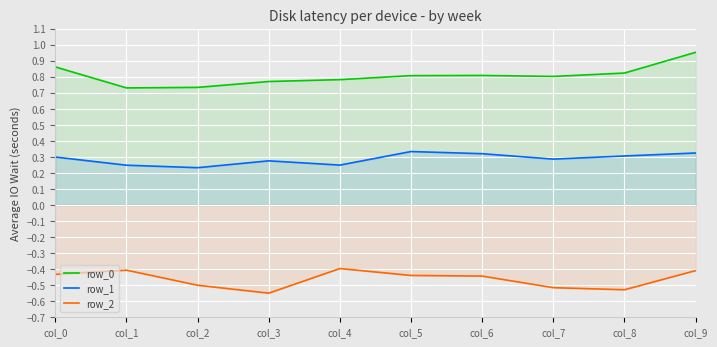

Rank the series by their maximum value, from lowest to highest.

row_2, row_1, row_0